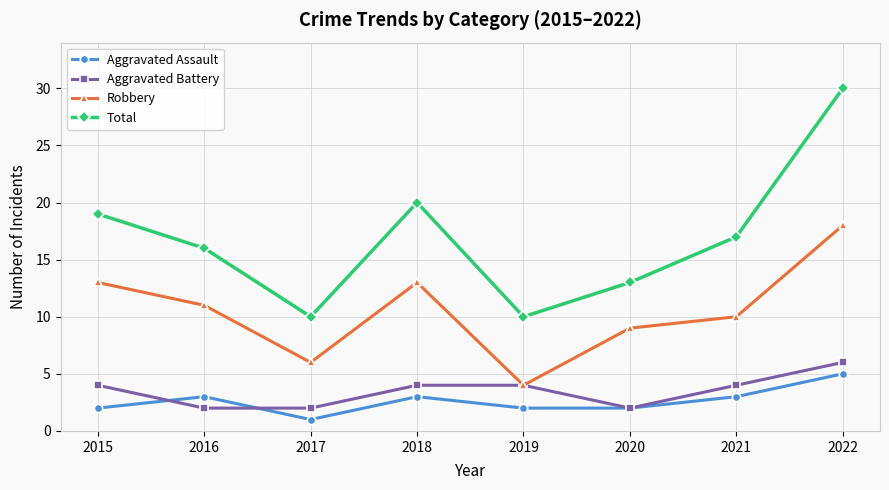

Reading left to right, extract all data points from this chart.

Aggravated Assault: 2	3	1	3	2	2	3	5
Aggravated Battery: 4	2	2	4	4	2	4	6
Robbery: 13	11	6	13	4	9	10	18
Total: 19	16	10	20	10	13	17	30